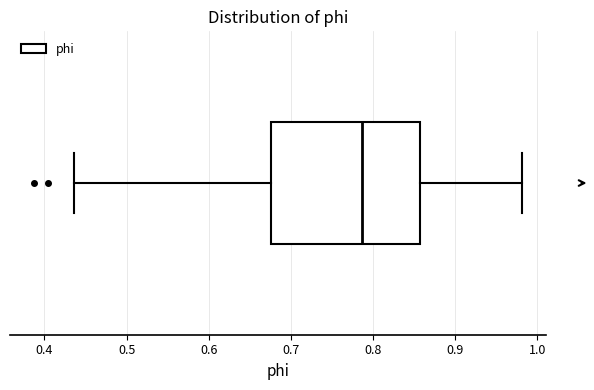

Transcribe this box plot: give where the median line is, the range the box spans, and where the two whiskers end, as read against the x-axis. The values are not printed on the chart, so give them approximately, as read against the axis.

median 0.79, box 0.68 to 0.86, whiskers 0.44 to 0.98